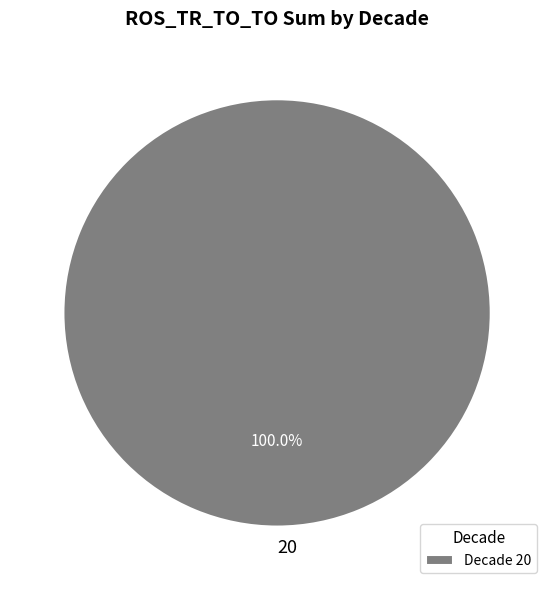

How many segments does this pie chart have?

1